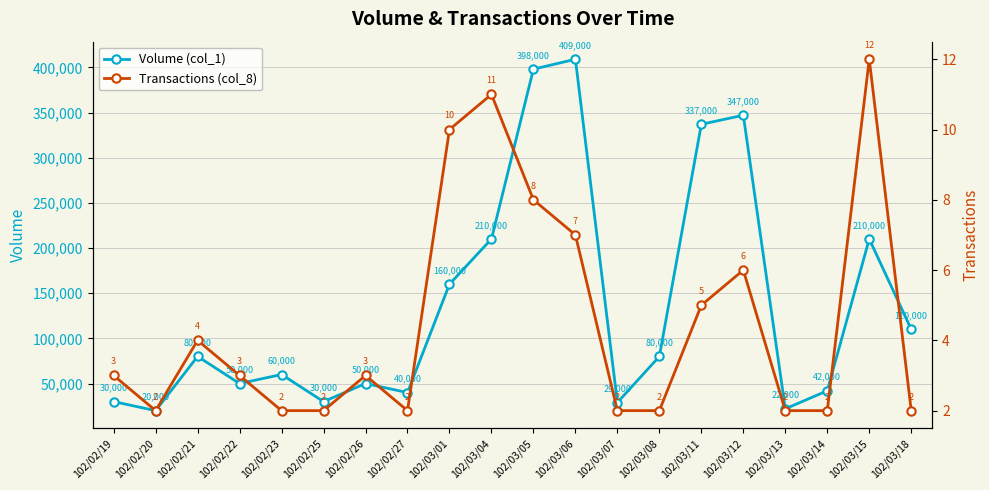

What is the value of the Transactions (col_8) point at the 1st from the left?

3